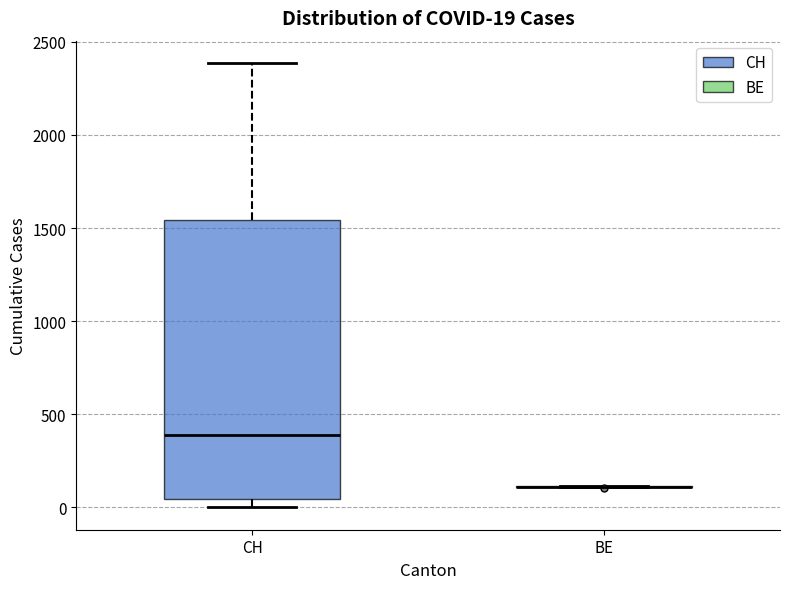

Which box is the tallest, from its lower edge to its upper edge?

CH